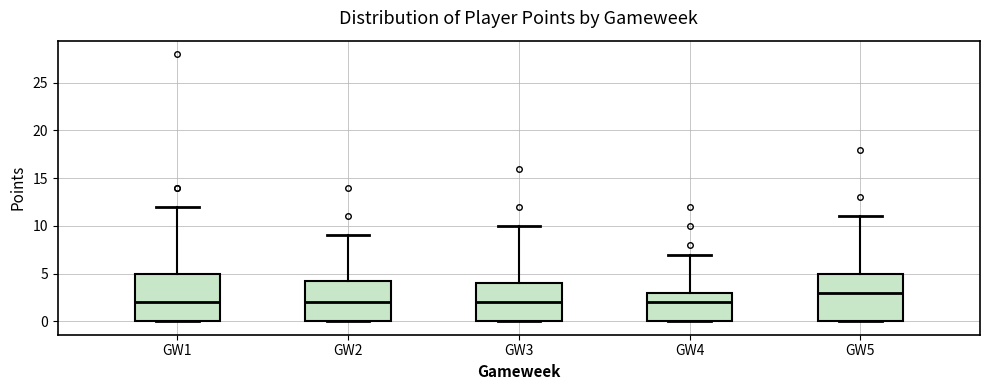

Reading left to right, read every box against the y-axis: the position of its median line, the range the box covers, and the ends of its whiskers. The values are not printed on the chart, so give them approximately, as read against the axis.

GW1: median 2.0, box 0.0 to 5.0, whiskers 0.0 to 12.0
GW2: median 2.0, box 0.0 to 4.5, whiskers 0.0 to 9.0
GW3: median 2.0, box 0.0 to 4.0, whiskers 0.0 to 10.0
GW4: median 2.0, box 0.0 to 3.0, whiskers 0.0 to 7.0
GW5: median 3.0, box 0.0 to 5.0, whiskers 0.0 to 11.0